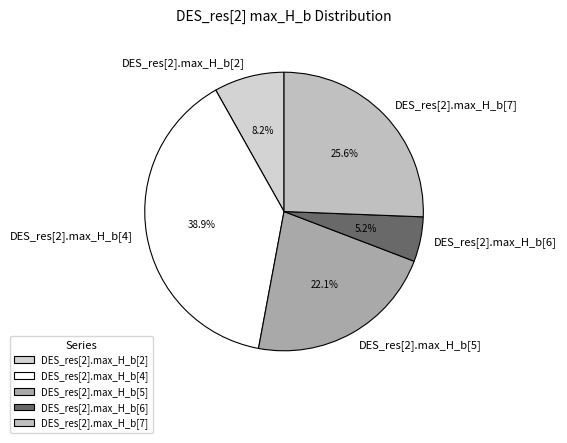

Which slice is the largest?

DES_res[2].max_H_b[4]